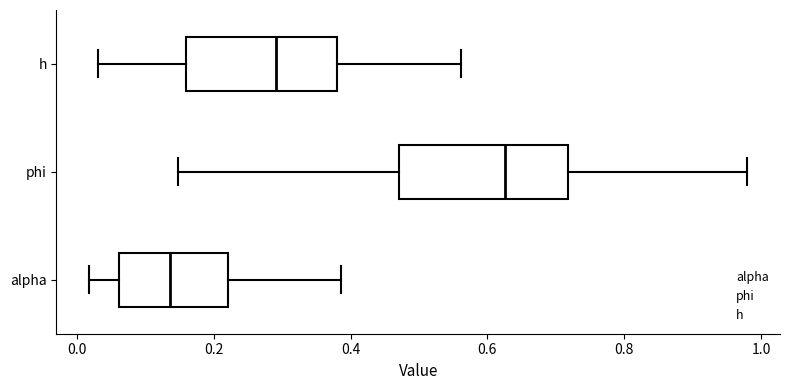

Comparing the boxes themselves (not the whiskers), which one is the widest?

phi